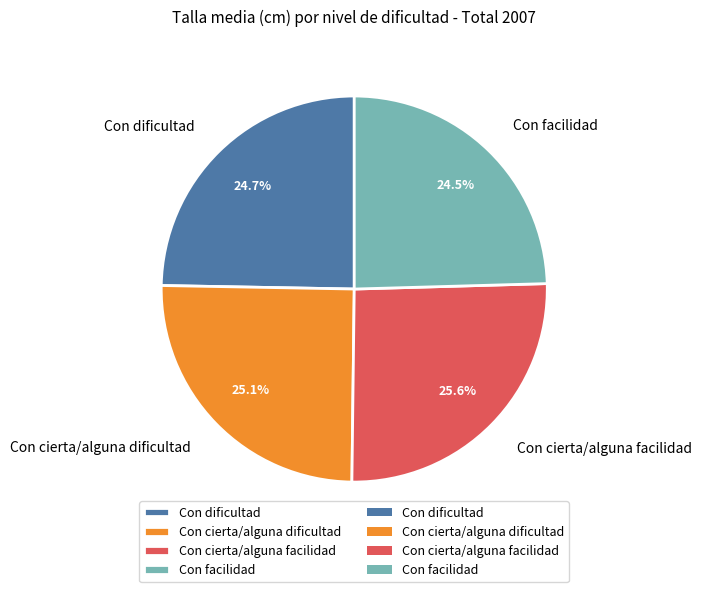

To the nearest percent, what portion does Con dificultad represent?

25%